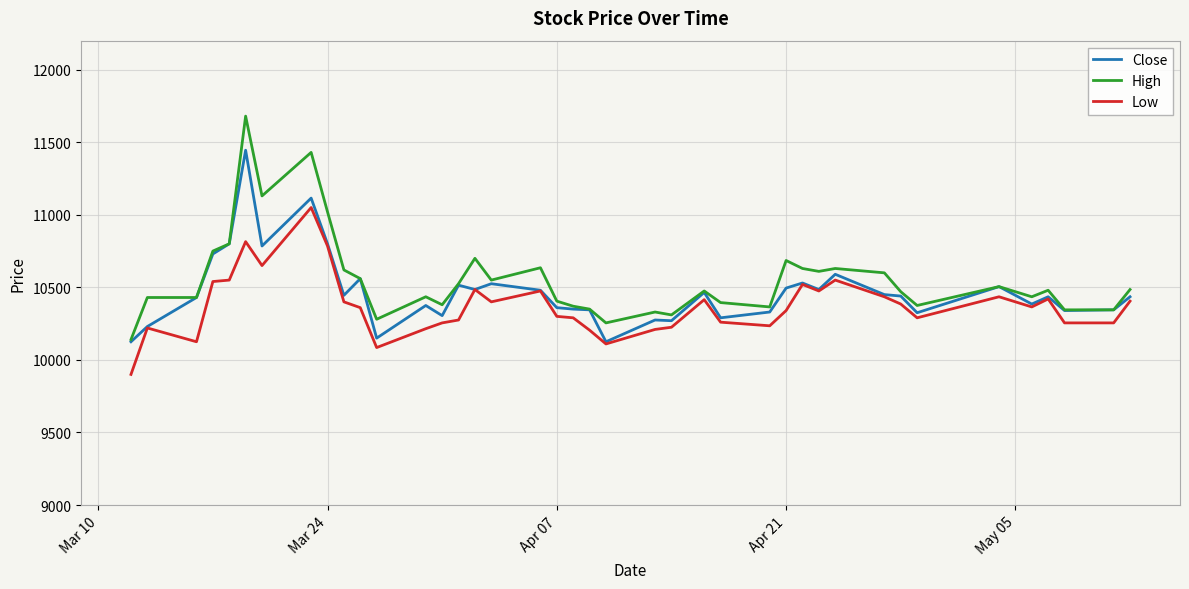

Rank the series by their maximum value, from highest to lowest.

High, Close, Low